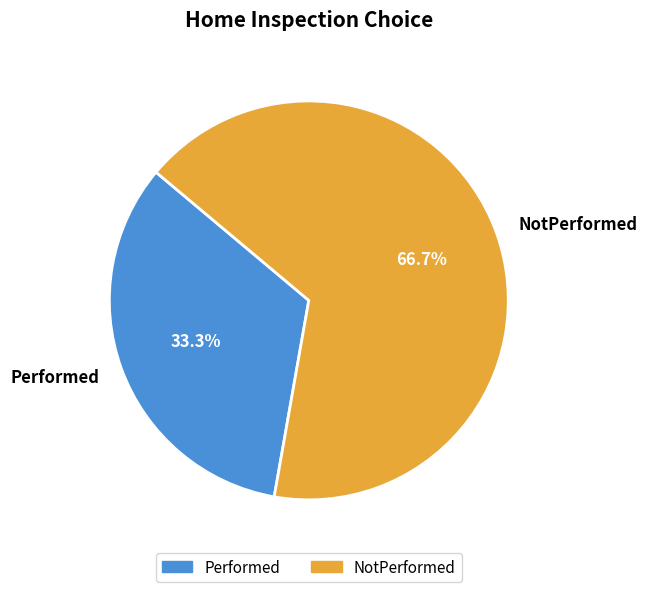

To the nearest percent, what percentage of the pie is Performed?

33%